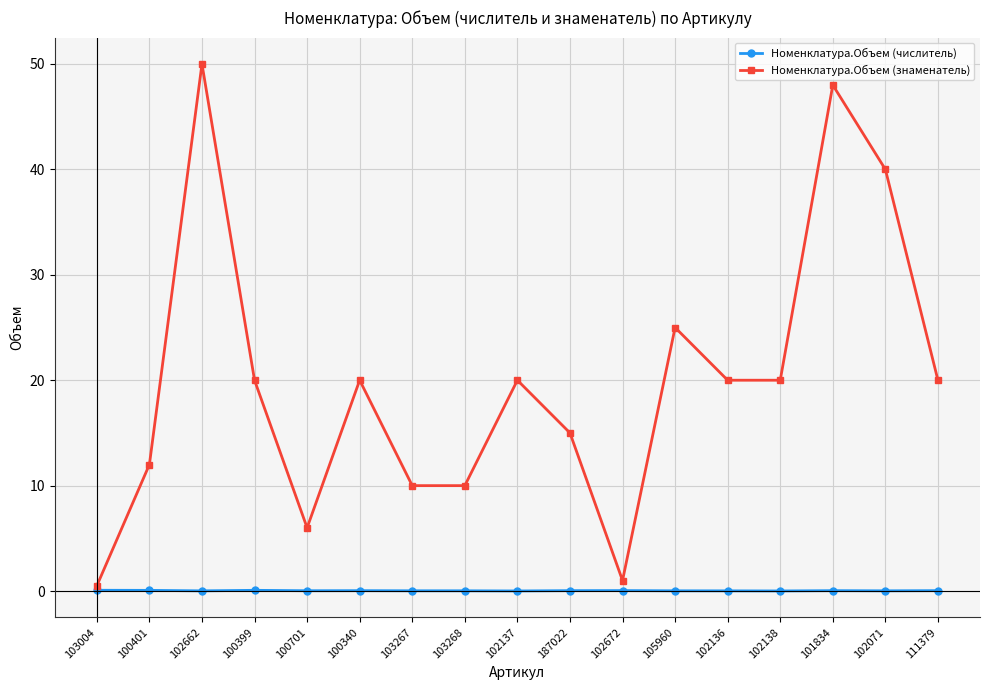

What is the spread (max minus min) of values at 102137?

20.0